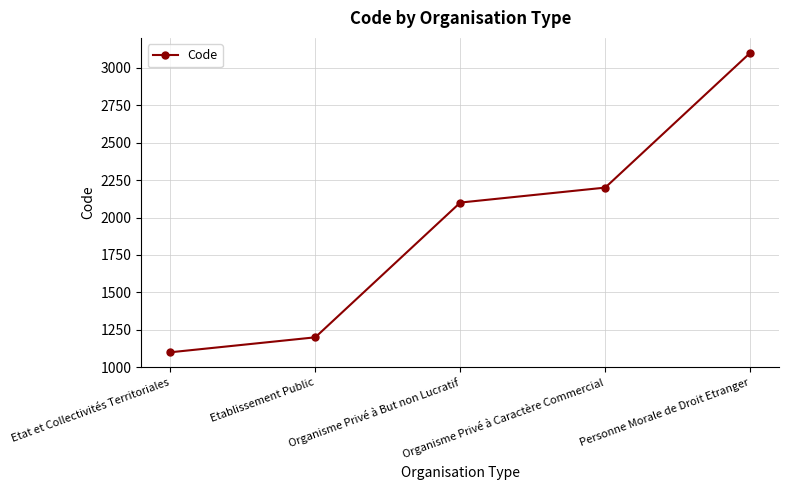

What is the sum of the values at Organisme Privé à Caractère Commercial and Organisme Privé à But non Lucratif?

4300